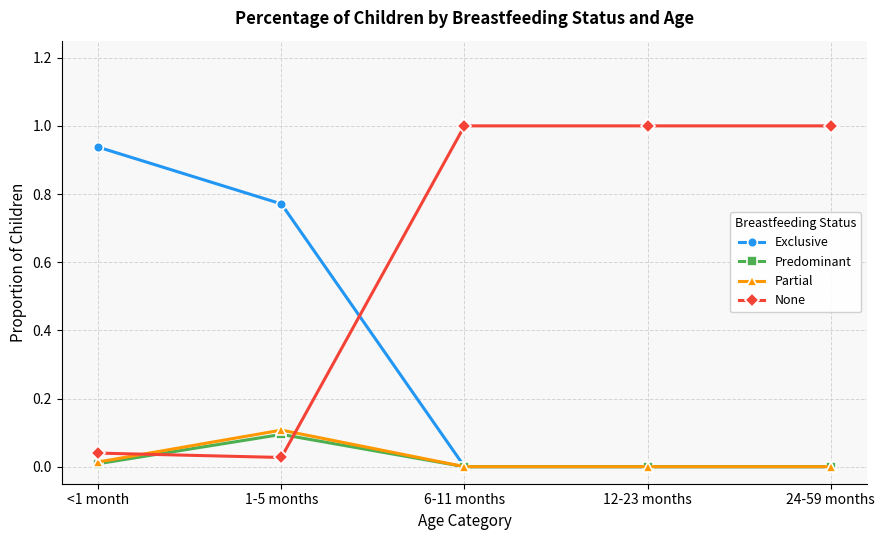

What is the difference between the Partial values at 1-5 months and 12-23 months?

0.1